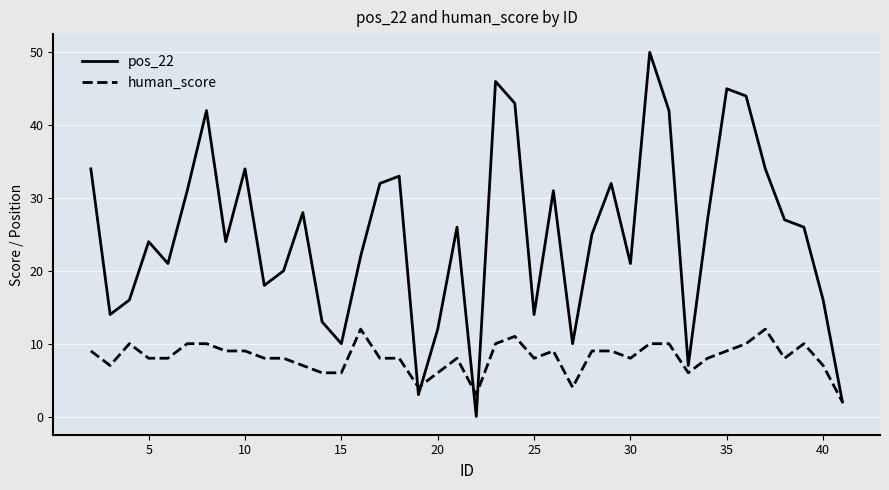

Which series has the largest total across all categories?

pos_22